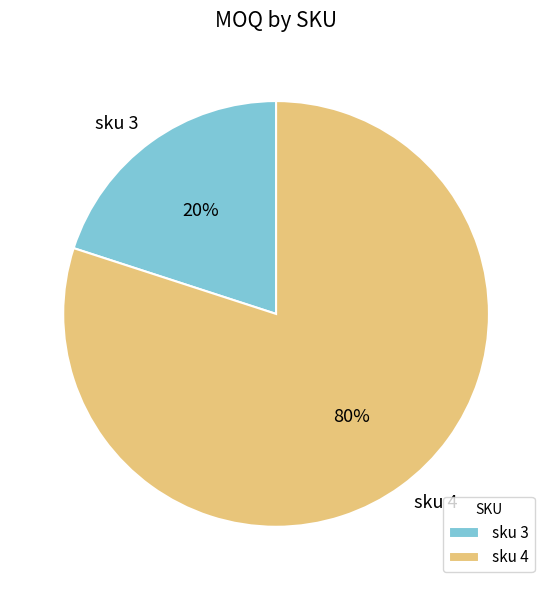

Rank the categories by value from lowest to highest.

sku 3, sku 4